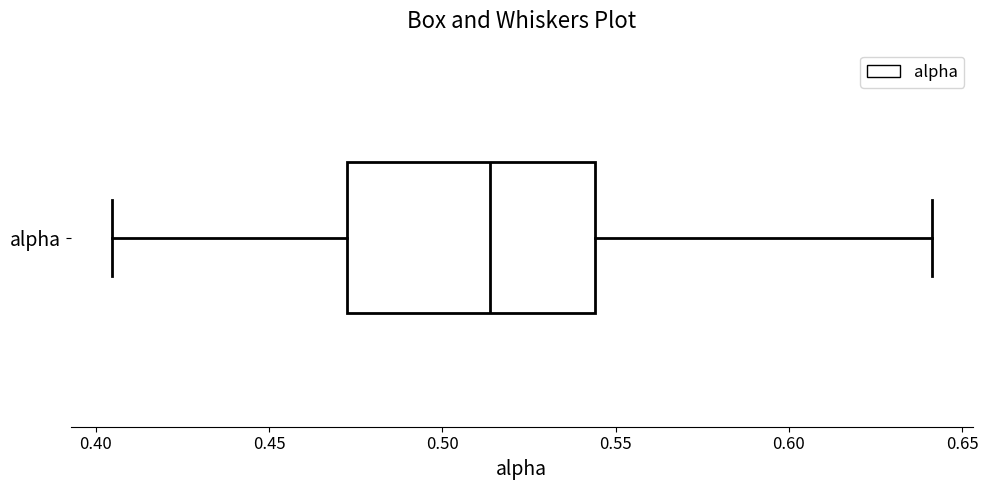

Read this box plot against the x-axis: the position of the median line, the range covered by the box, and the ends of both whiskers. The values are not printed on the chart, so give them approximately, as read against the axis.

median 0.515, box 0.475 to 0.545, whiskers 0.405 to 0.640